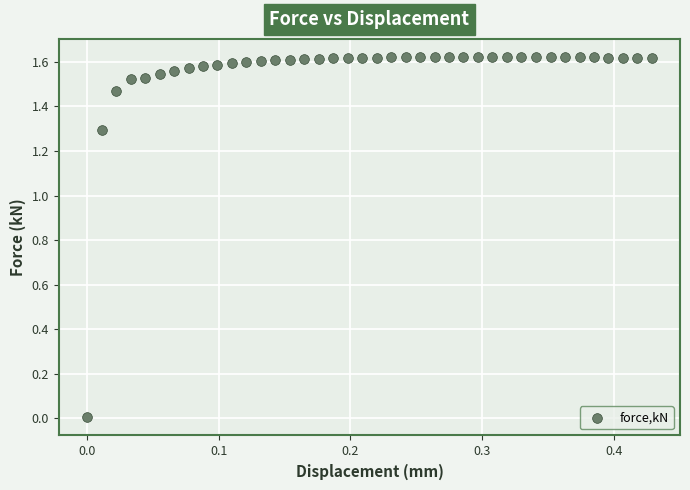

What is the range of X values (max minus min)?

0.4